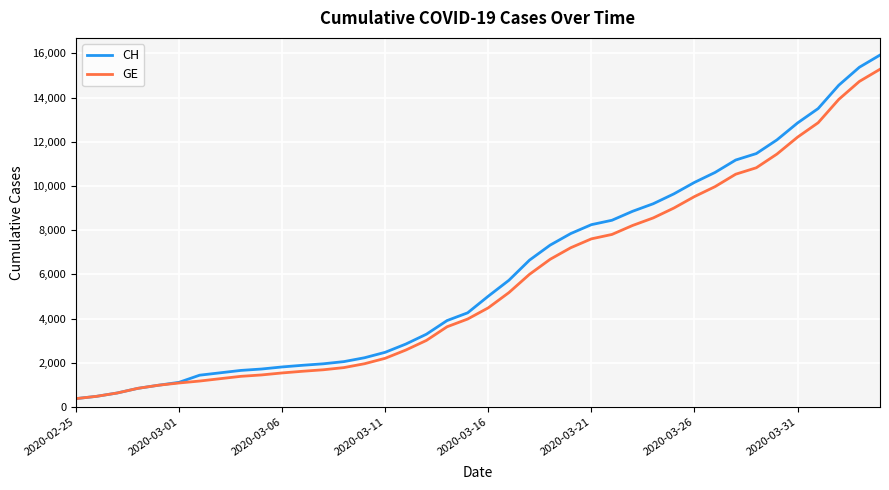

What is the minimum value for GE?

375